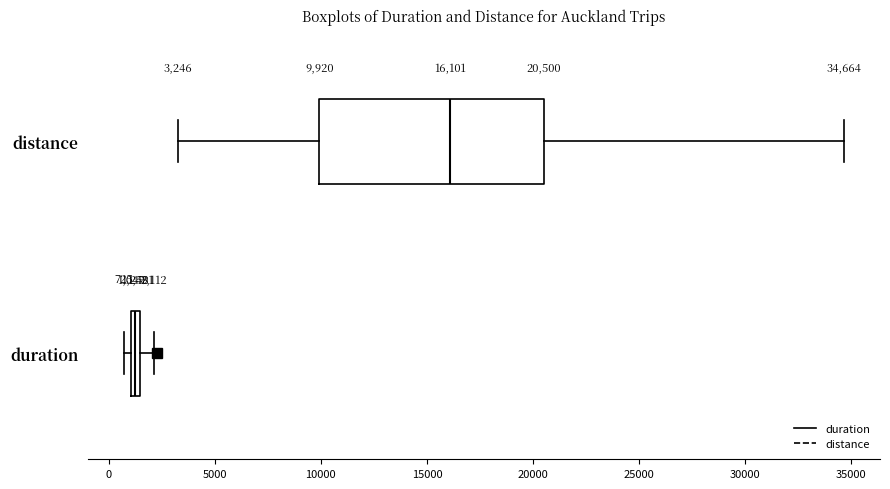

Which box is the widest, from its left edge to its right edge?

distance